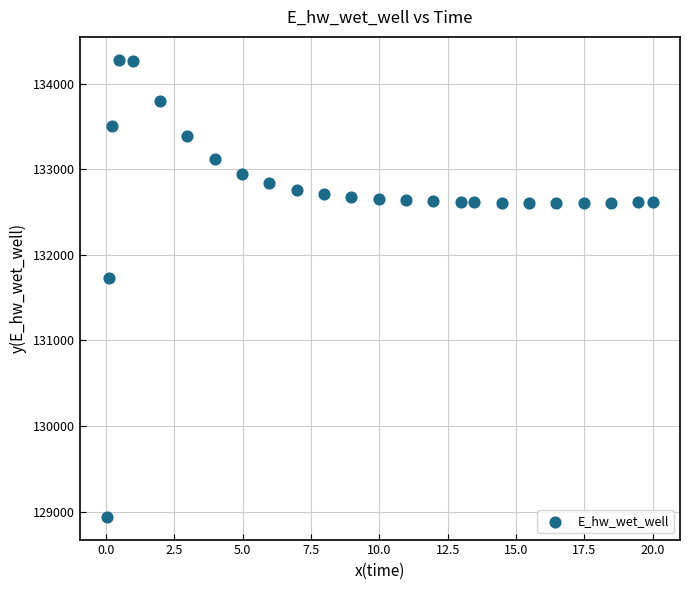

What Y value in the scatter plot is closest to 131609?

131724.6